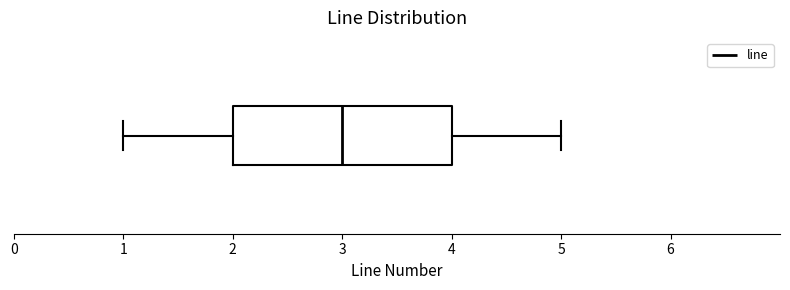

Where is the right edge of the box on the x-axis? The values are not printed on the chart, so give them approximately, as read against the axis.

4